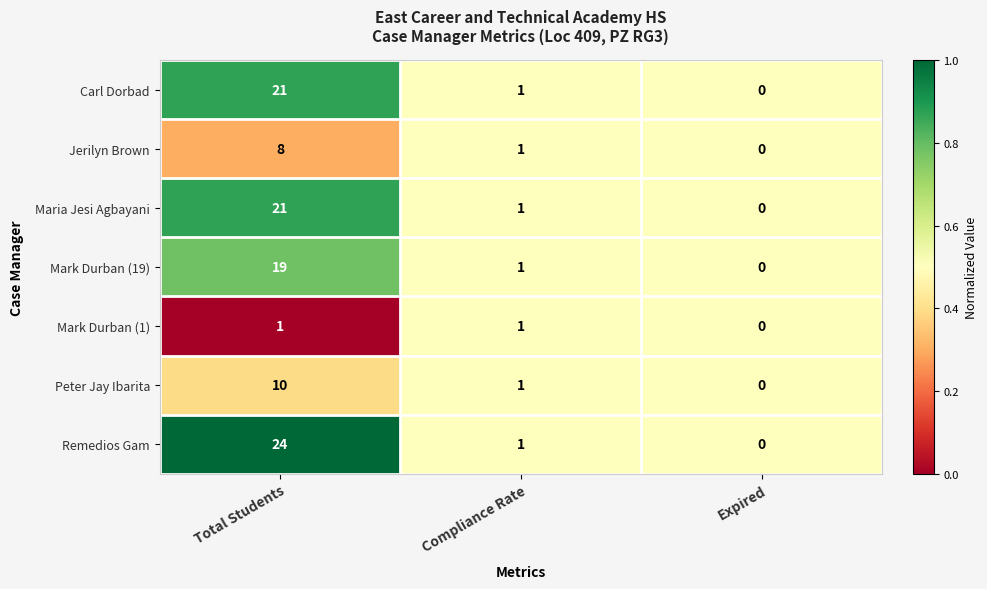

What is the difference between the highest and lowest values at Total Students?

23